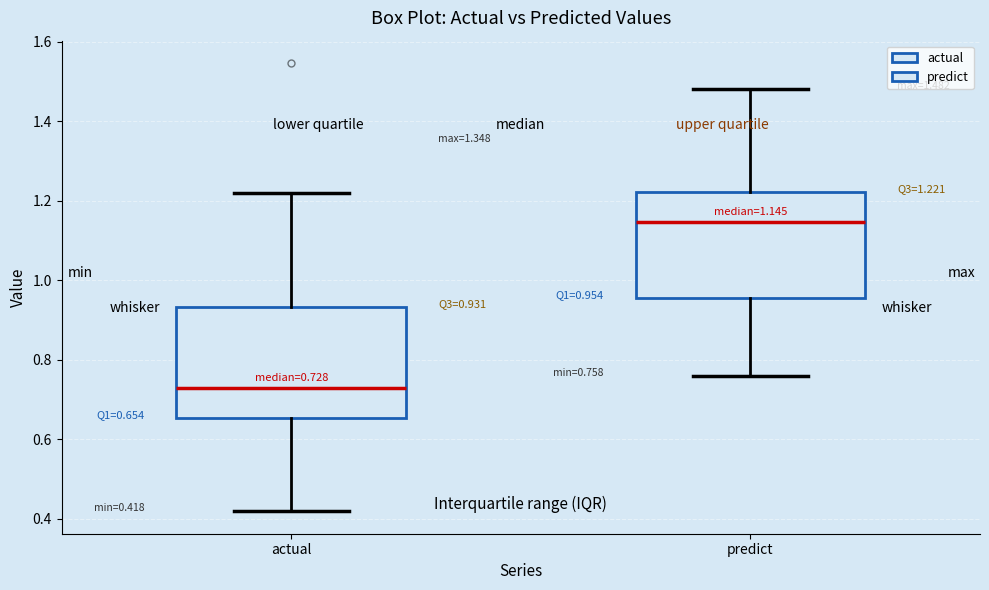

Which box's median line is the lowest?

actual